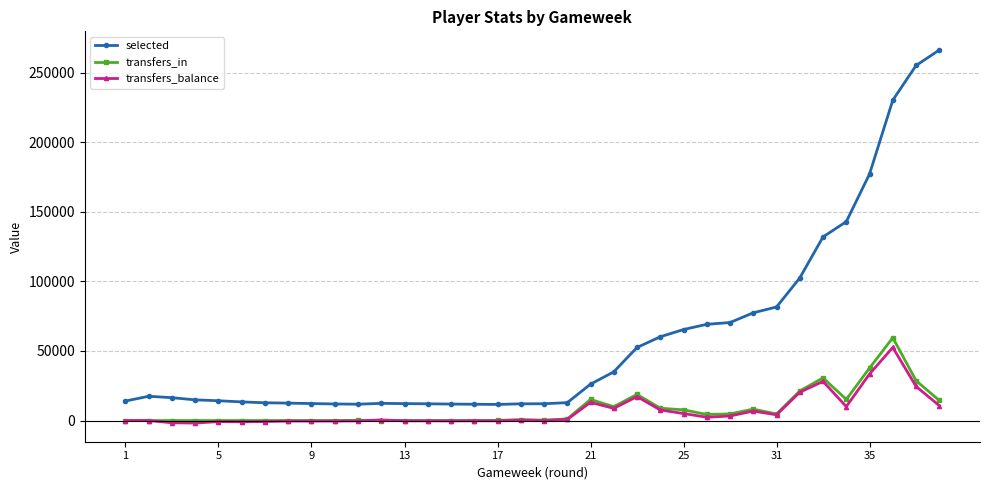

What is the highest value of the transfers_balance series?

52525